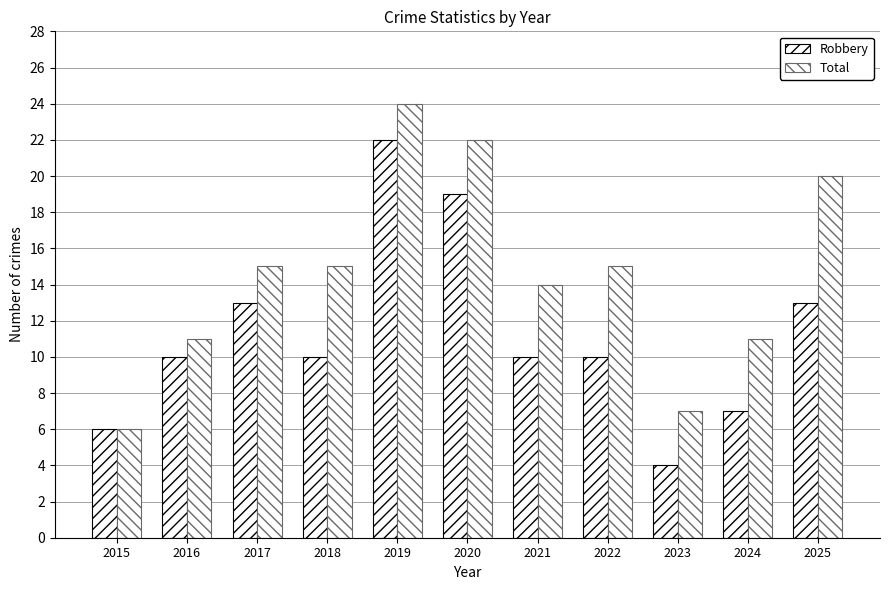

At 2015, list the series in order from largest to smallest.

Robbery, Total